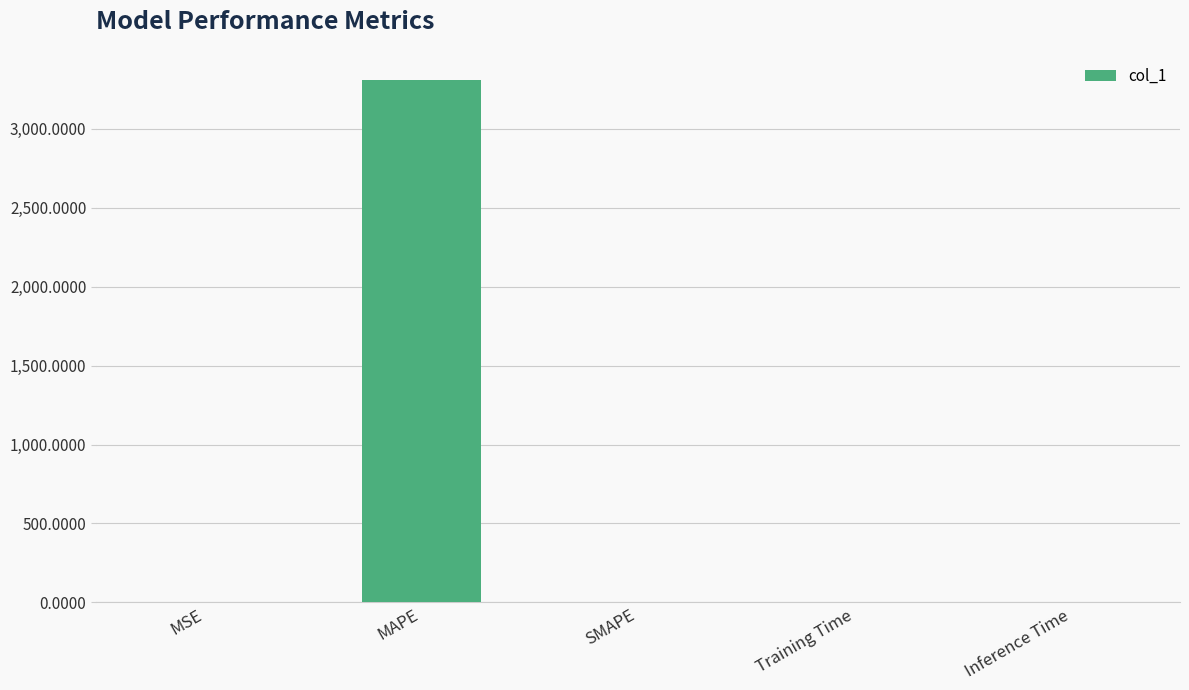

Are the bars horizontal?

No